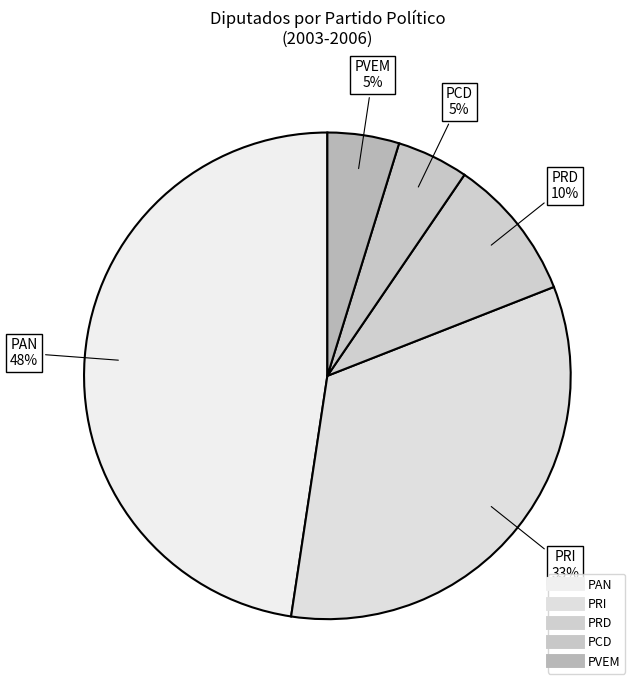

Does any single category account for the majority?

No